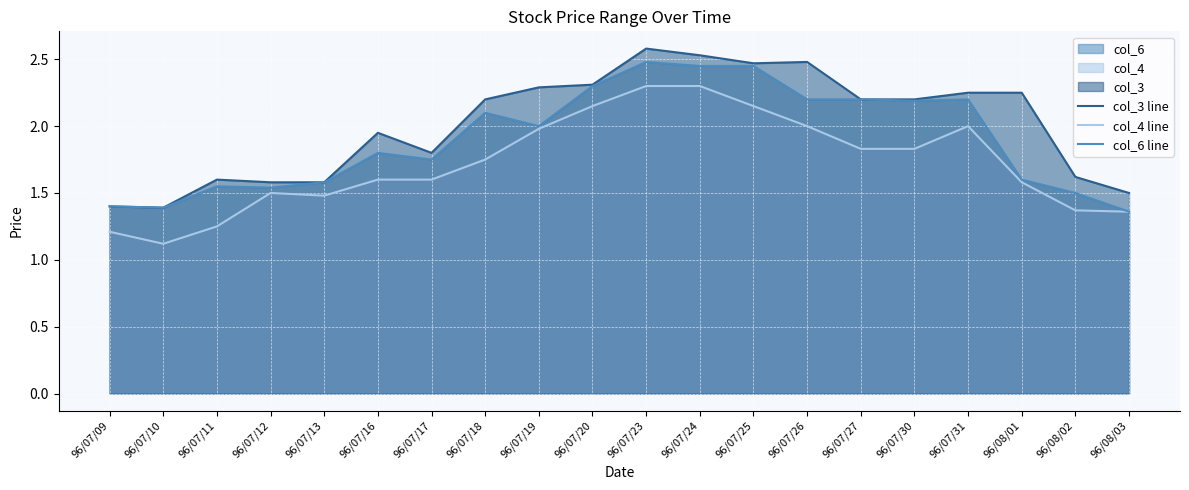

In col_6 line, how many points are higher than both neighbors (excluding endpoints)?

5